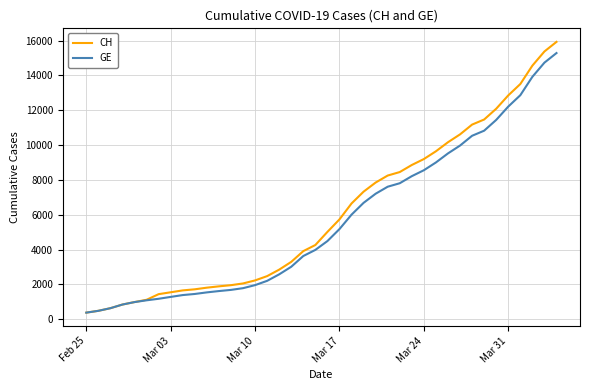

What is the maximum value shown in the chart?

15926